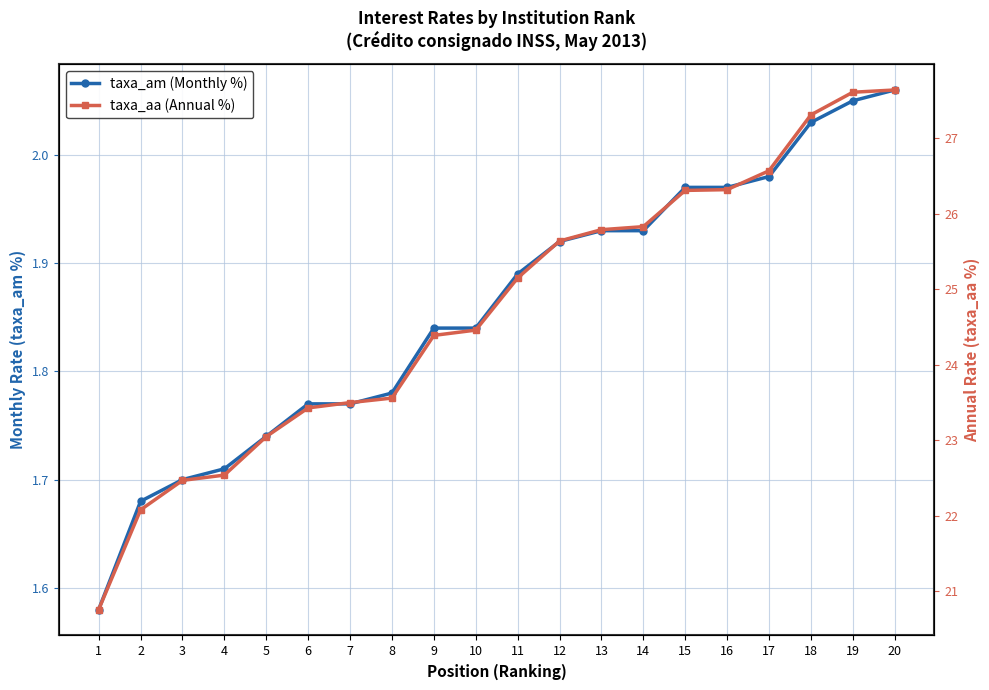

How many lines are shown in the chart?

2